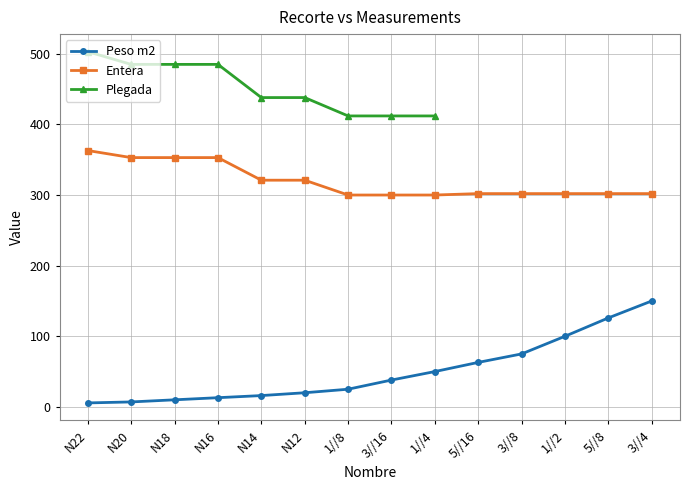

Which category has the highest value in the Entera series?

N22